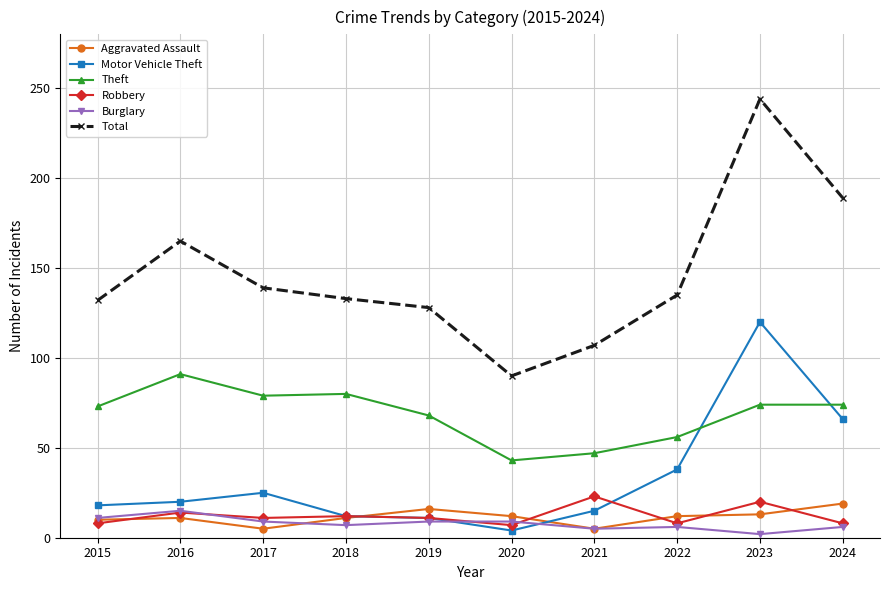

True or false: Total and Burglary intersect in this chart.

False